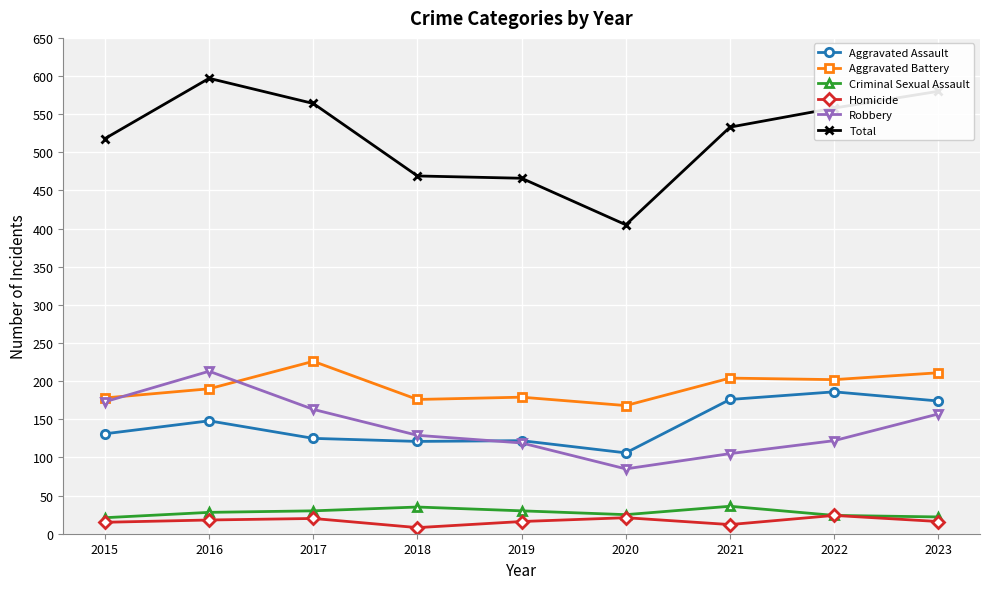

The value of Aggravated Battery at 2021 is 204. True or false?

True